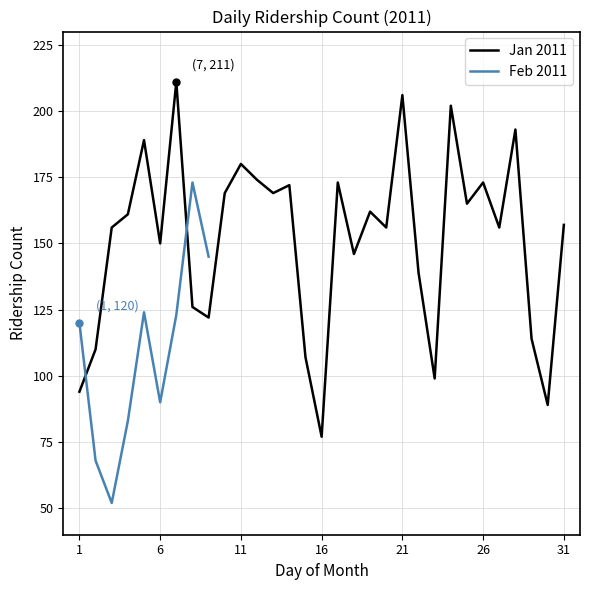

What is the maximum value for Jan 2011?

211